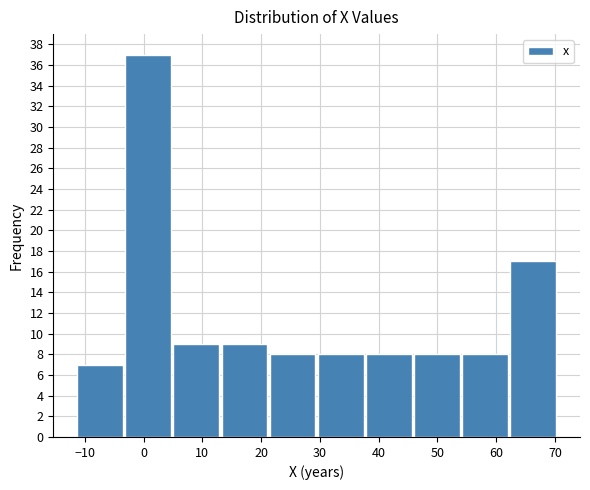

Reading left to right, list every bar in this chart as the range it spans on the x-axis followed by its height. Neither the bar edges nor the heights are printed on the chart, so give them approximately, as read against the axes.

-11 to -3: 7
-3 to 5: 37
5 to 13: 9
13 to 21: 9
21 to 29: 8
29 to 38: 8
38 to 46: 8
46 to 54: 8
54 to 62: 8
62 to 70: 17